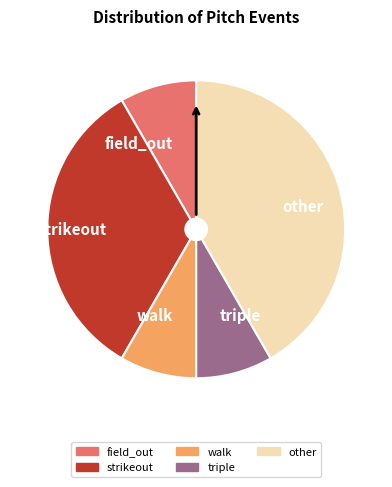

Is it true that strikeout is 33% of the pie?

True